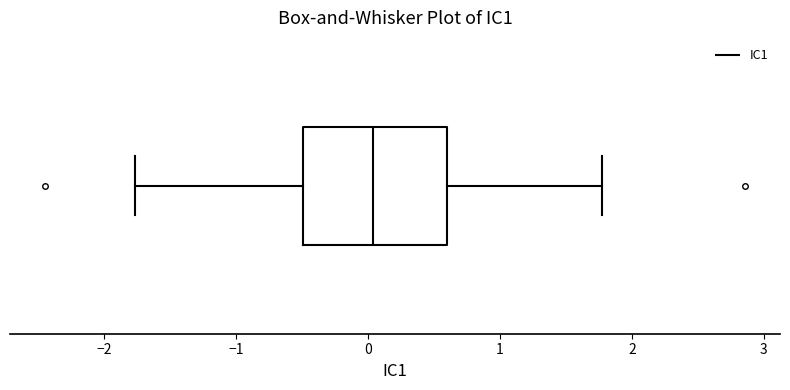

Where does the median line of the box sit on the x-axis? The values are not printed on the chart, so give them approximately, as read against the axis.

0.0